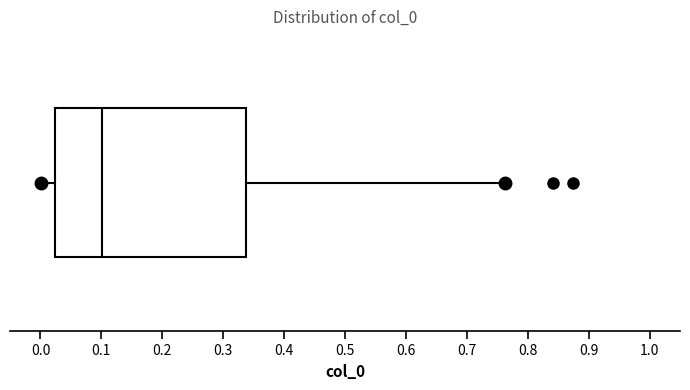

Read this box plot against the x-axis: the position of the median line, the range covered by the box, and the ends of both whiskers. The values are not printed on the chart, so give them approximately, as read against the axis.

median 0.10, box 0.02 to 0.34, whiskers 0.00 to 0.76